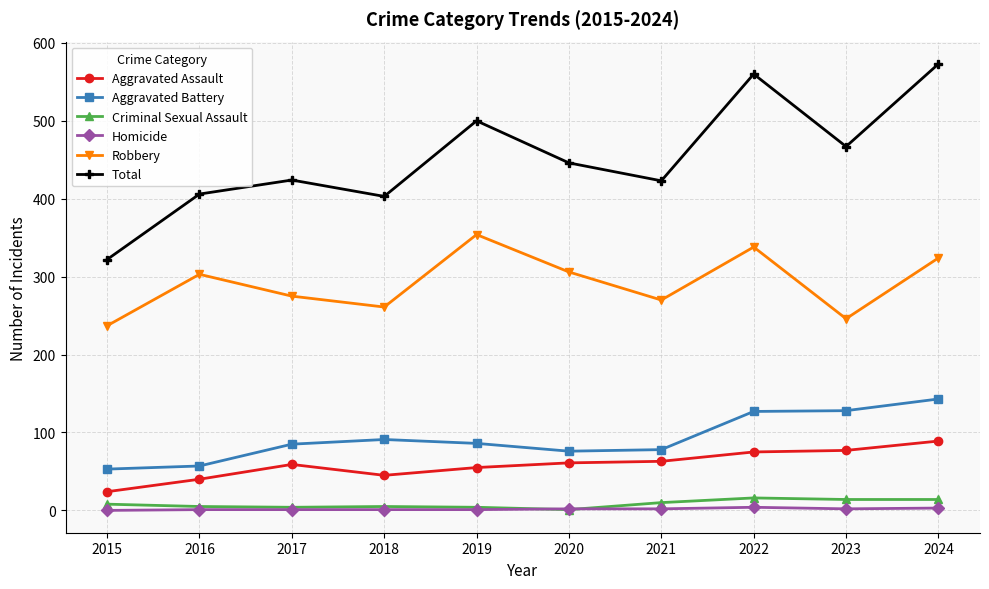

How many lines are shown in the chart?

6